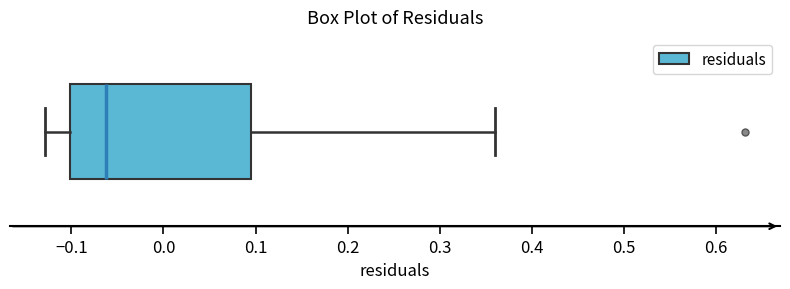

Where is the right edge of the box on the x-axis? The values are not printed on the chart, so give them approximately, as read against the axis.

0.09